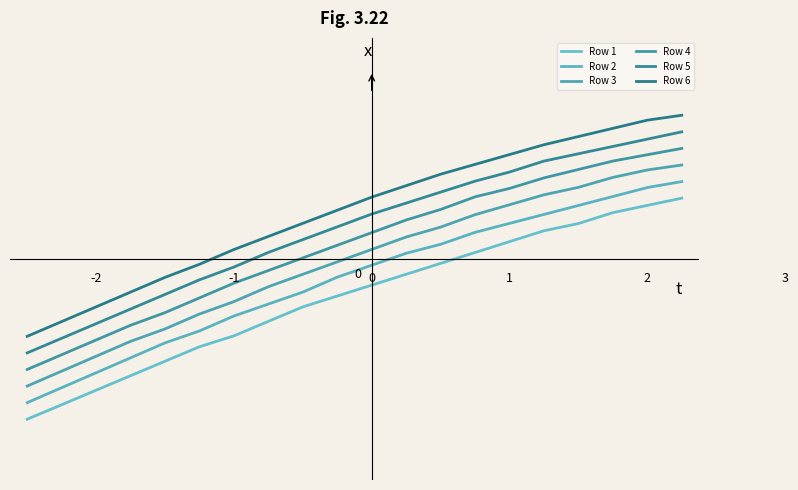

True or false: Row 1 and Row 3 cross at least once.

False